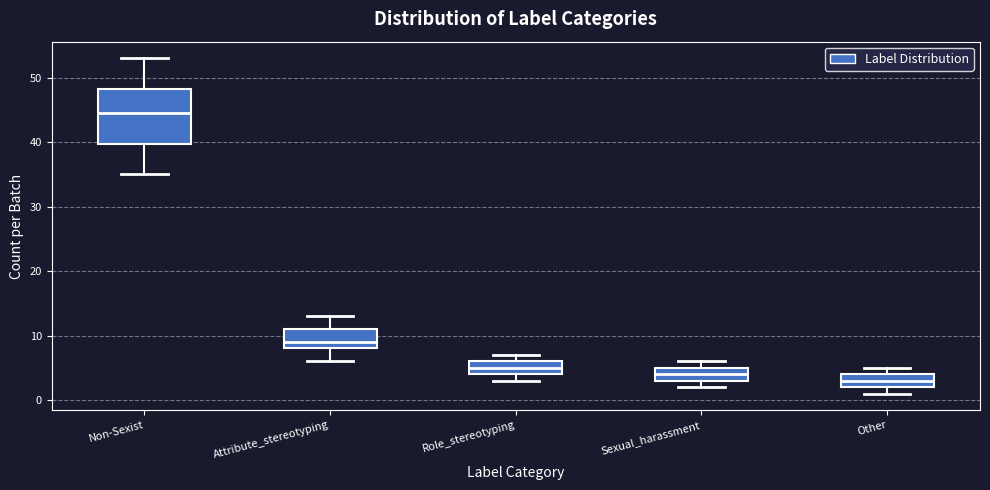

Where is the upper edge of the box for Role_stereotyping on the y-axis? The values are not printed on the chart, so give them approximately, as read against the axis.

6